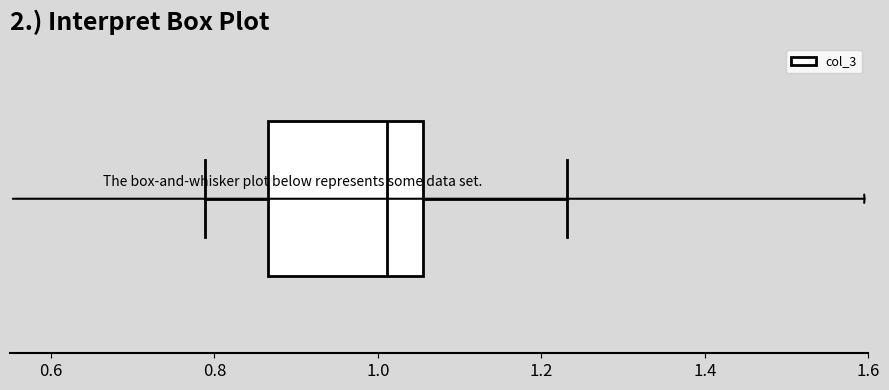

Transcribe this box plot: give where the median line is, the range the box spans, and where the two whiskers end, as read against the x-axis. The values are not printed on the chart, so give them approximately, as read against the axis.

median 1.02, box 0.86 to 1.06, whiskers 0.78 to 1.24